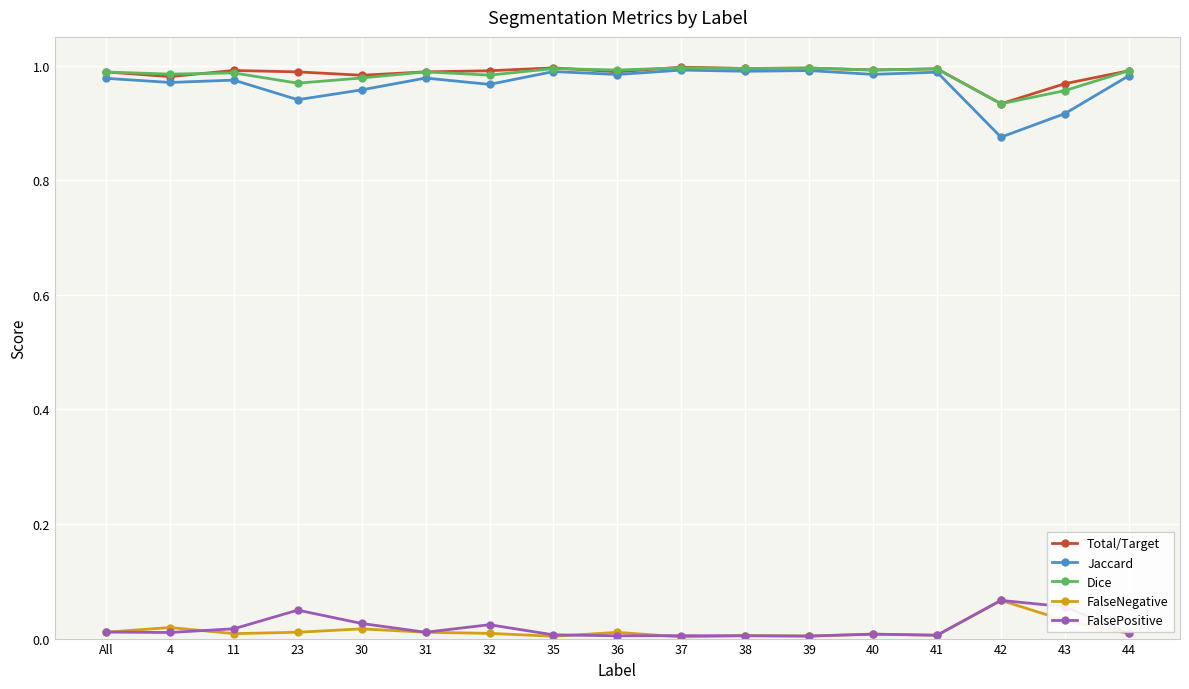

Which series has the largest range (max minus min)?

Jaccard